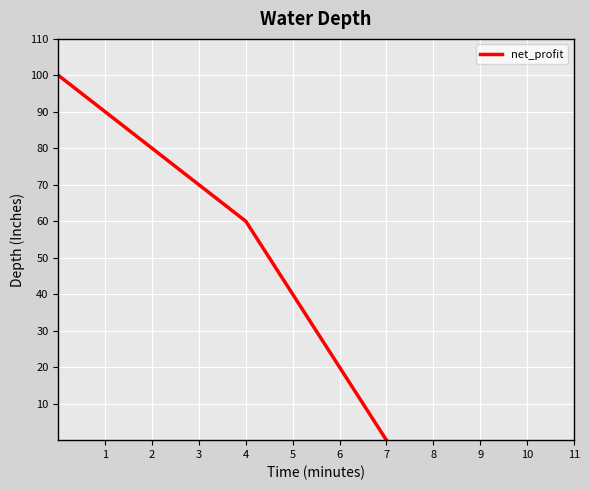

Count the number of categories in the chart.

8